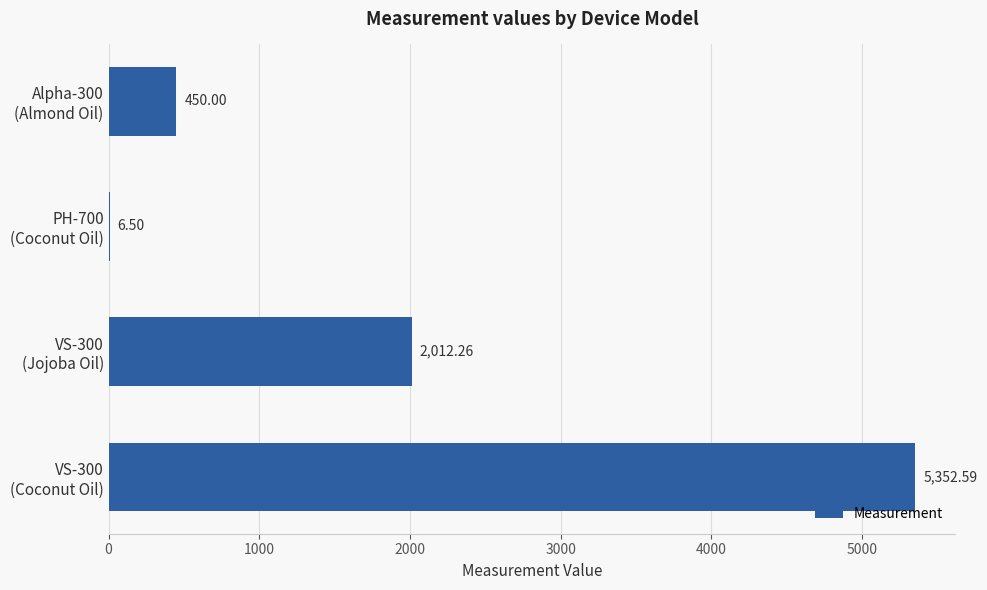

What is the sum of all values?

7821.4